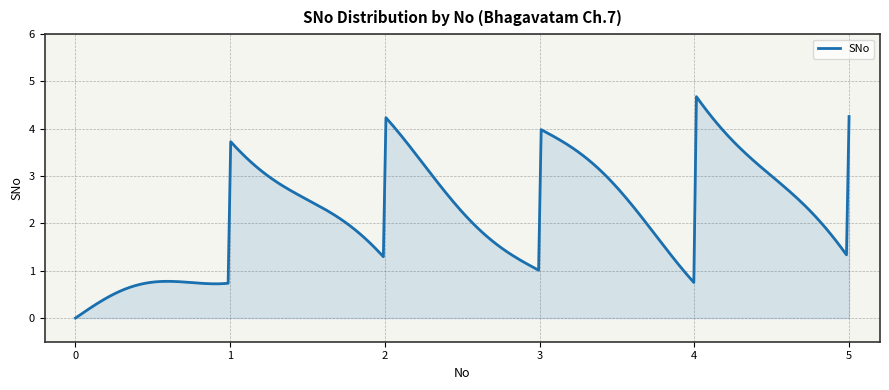

What is the difference between the maximum and minimum values?

4.7